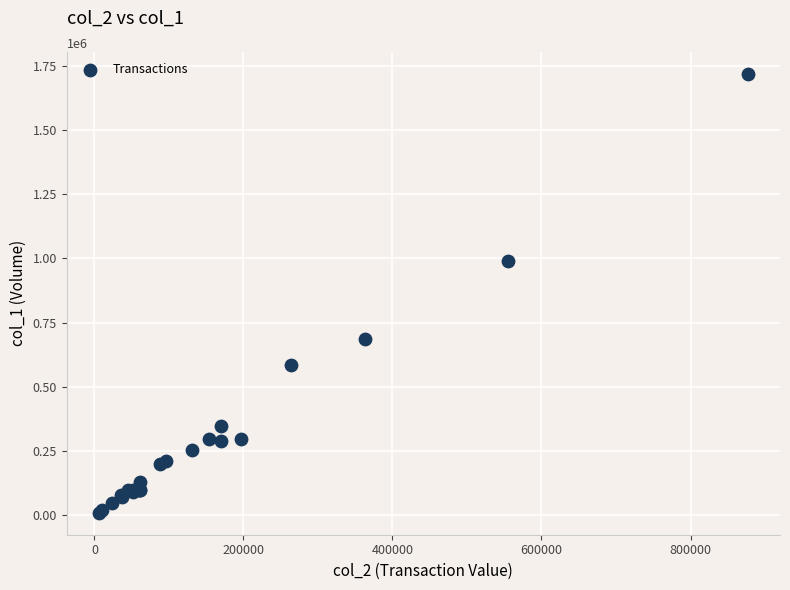

What Y value in the scatter plot is closest to 863500?

990000